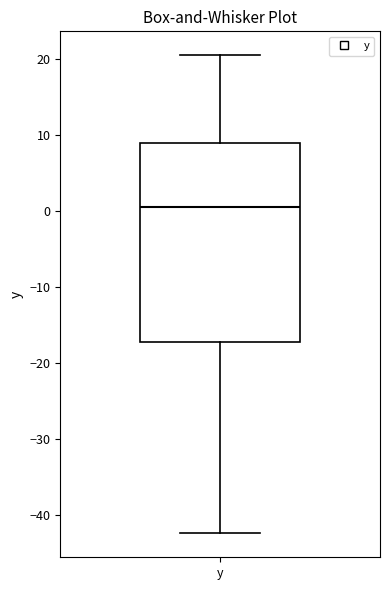

Read this box plot against the y-axis: the position of the median line, the range covered by the box, and the ends of both whiskers. The values are not printed on the chart, so give them approximately, as read against the axis.

median 1, box -17 to 9, whiskers -42 to 21